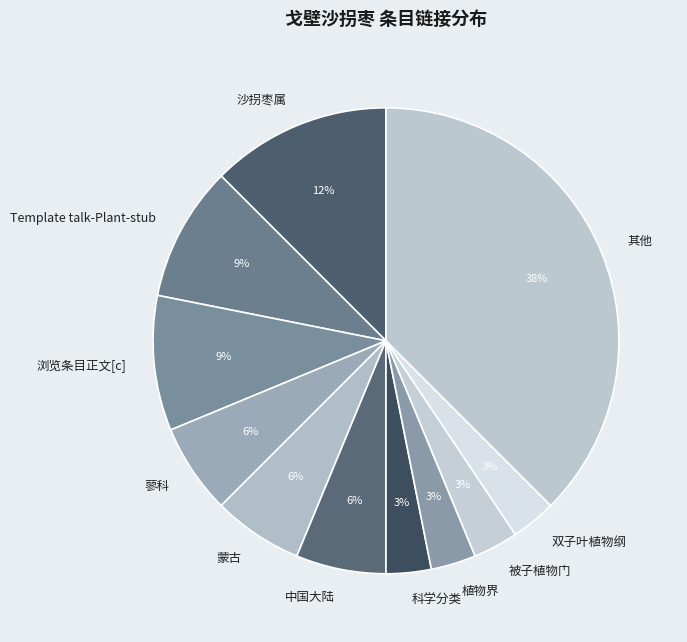

To the nearest percent, what is the average slice percentage?

9%